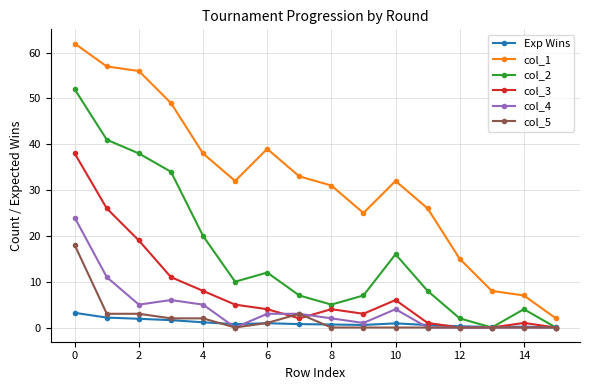

What is the sum of all col_1 values?

512.0